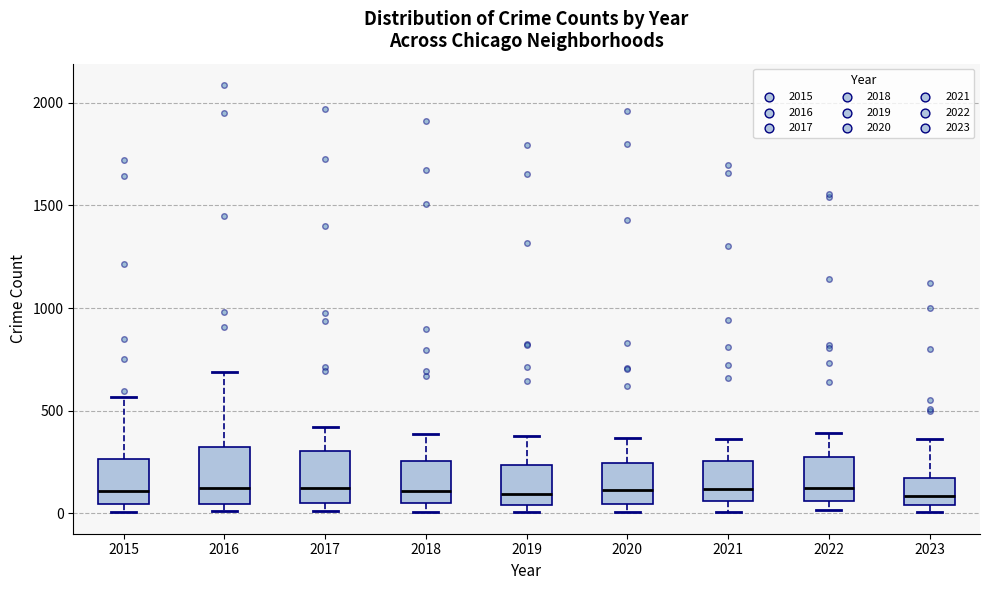

Reading left to right, transcribe this box plot: for each box, give where its median line is, the range the box spans, and where its two whiskers end, as read against the y-axis. The values are not printed on the chart, so give them approximately, as read against the axis.

2015: median 100, box 50 to 250, whiskers 0 to 550
2016: median 150, box 50 to 300, whiskers 0 to 700
2017: median 100, box 50 to 300, whiskers 0 to 400
2018: median 100, box 50 to 250, whiskers 0 to 400
2019: median 100, box 50 to 250, whiskers 0 to 400
2020: median 100, box 50 to 250, whiskers 0 to 350
2021: median 100, box 50 to 250, whiskers 0 to 350
2022: median 100, box 50 to 250, whiskers 0 to 400
2023: median 100, box 50 to 150, whiskers 0 to 350